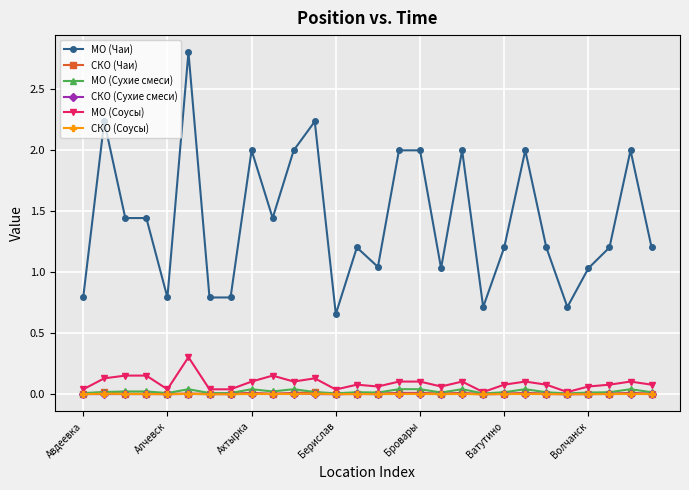

True or false: СКО (Чаи) and МО (Чаи) intersect in this chart.

False